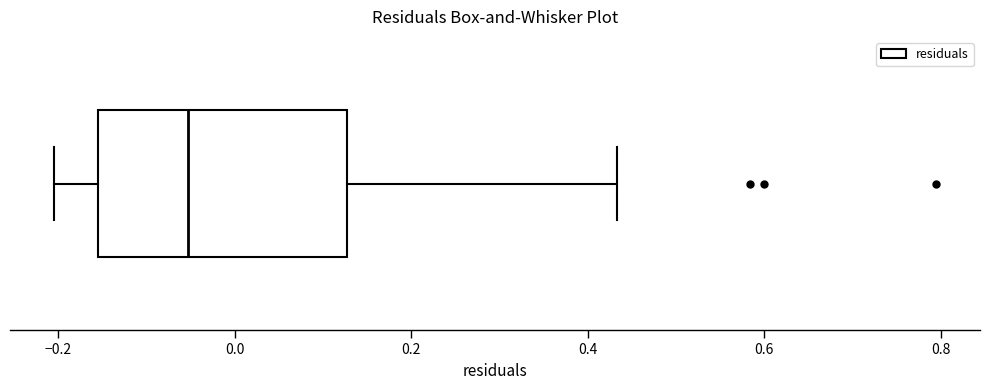

Where does the left whisker of the box end on the x-axis? The values are not printed on the chart, so give them approximately, as read against the axis.

-0.20